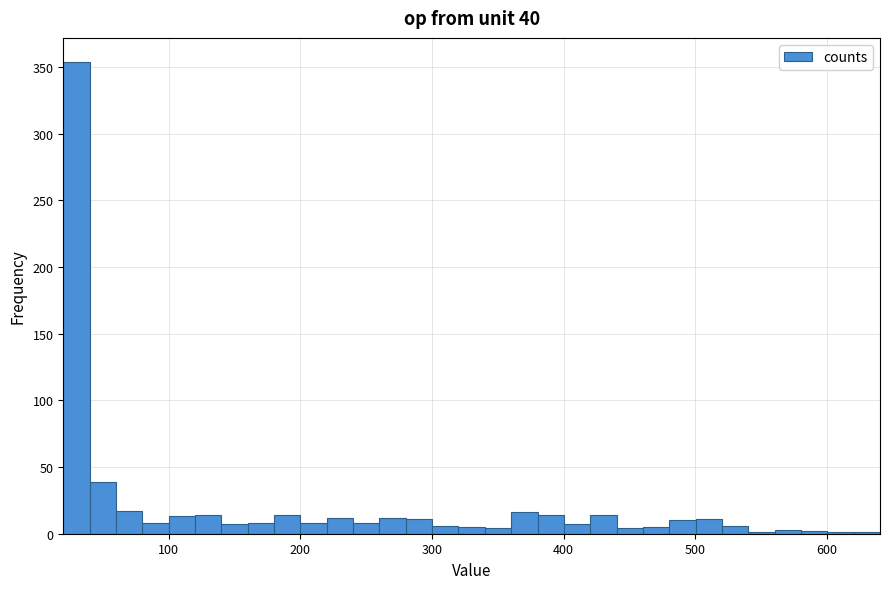

Around what value on the x-axis is the tallest bar? Give the approximate position of its centre, as read against the axis.

30